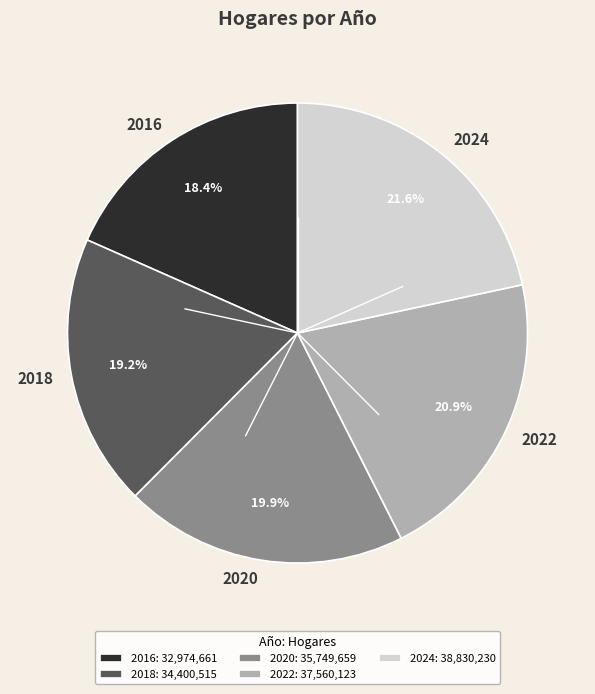

Count the number of slices in the pie.

5